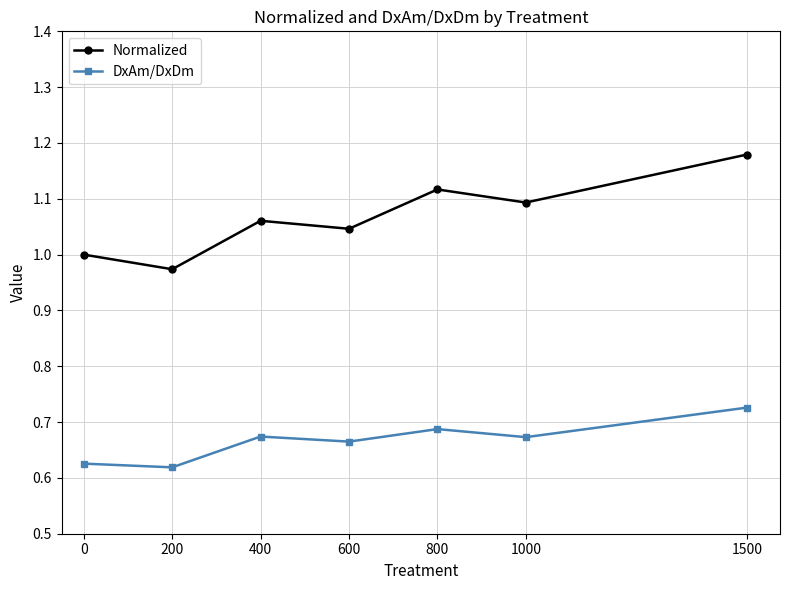

Which series has the largest total across all categories?

Normalized